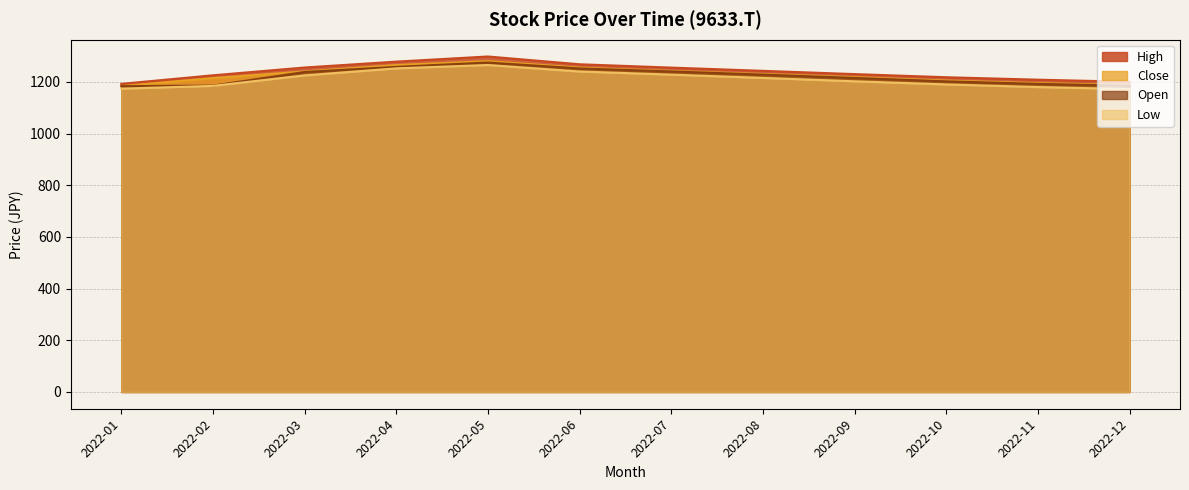

What is the sum of all Close values?

14720.4